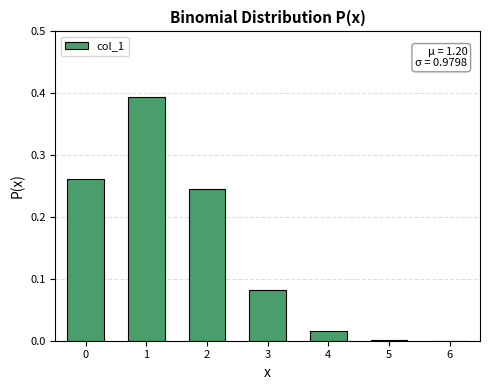

Is it true that the value at 3 is 0.0?

False